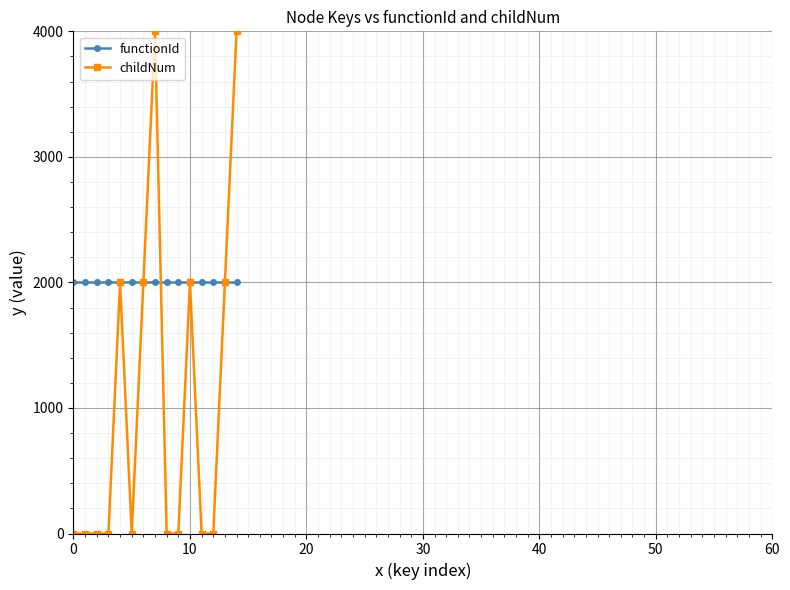

How many lines are shown in the chart?

2